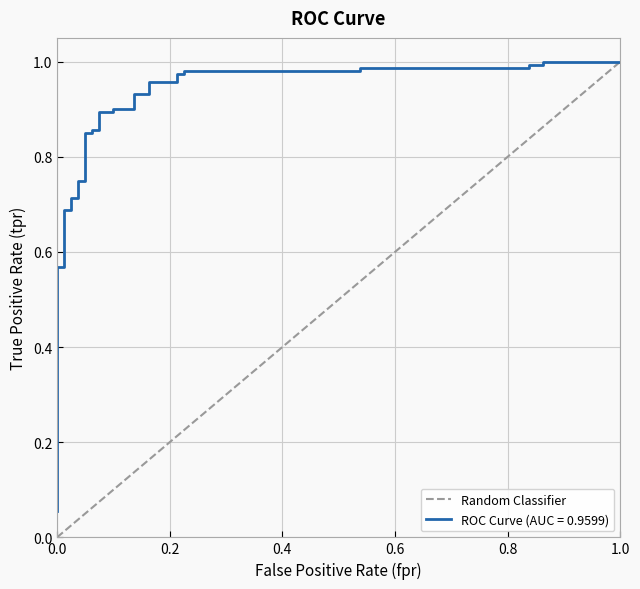

Is it true that Random Classifier equals 0.6 at 0.6?

True